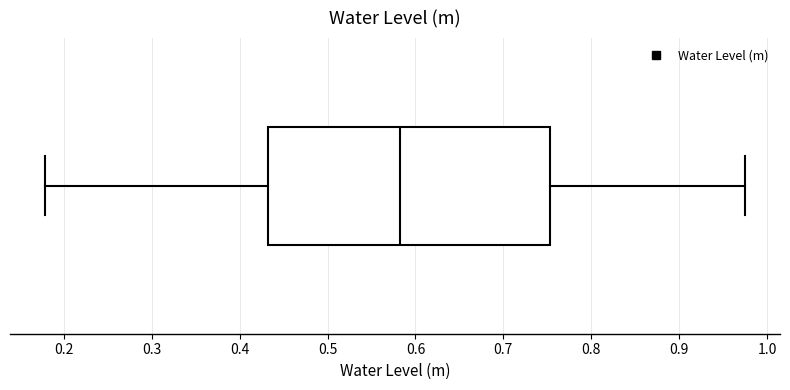

Where does the left whisker of the box end on the x-axis? The values are not printed on the chart, so give them approximately, as read against the axis.

0.18